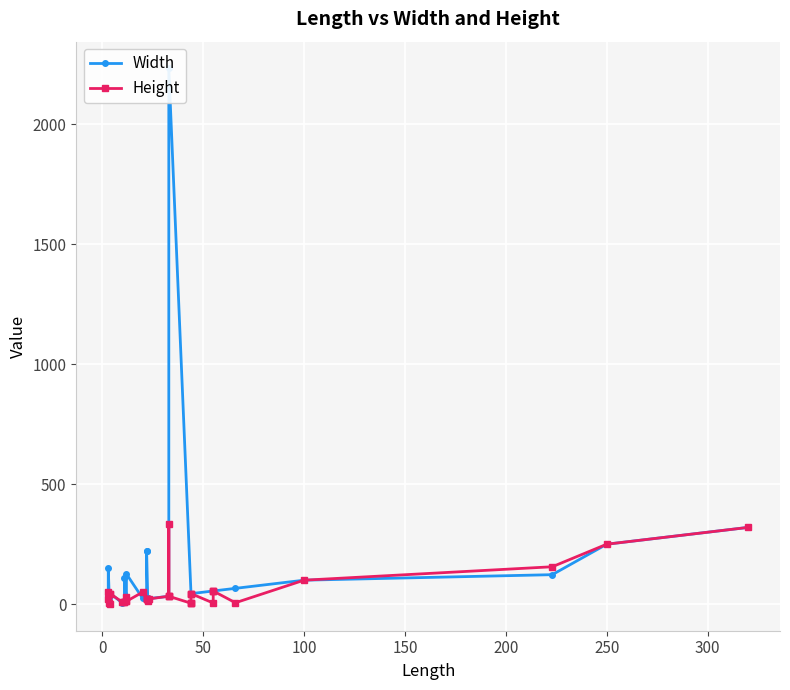

How many data points in Height are less than 32?

19